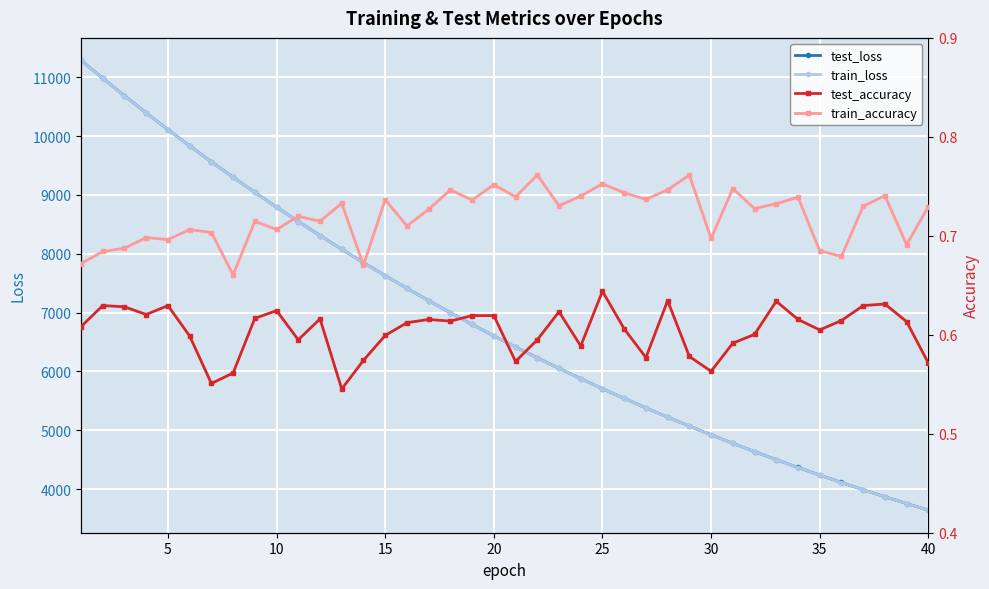

Reading right to left, what are all the values shown in this chart?

test_loss: 3642.0	3755.3	3870.3	3989.8	4112.9	4239.0	4367.8	4500.9	4637.6	4778.4	4922.9	5071.2	5224.0	5380.7	5541.8	5707.3	5877.5	6052.4	6231.3	6415.5	6604.8	6799.2	6998.4	7203.3	7413.3	7628.8	7850.0	8076.4	8309.4	8548.3	8793.0	9043.4	9299.8	9563.1	9833.5	10109.9	10394.5	10685.0	10982.8	11287.0
train_loss: 3641.5	3754.7	3869.9	3989.3	4112.3	4238.3	4367.2	4500.3	4637.1	4777.7	4922.4	5070.6	5223.4	5380.1	5541.2	5706.8	5876.8	6051.6	6230.6	6414.9	6604.1	6798.4	6997.7	7202.5	7412.6	7628.0	7849.4	8075.7	8308.7	8547.4	8792.1	9042.5	9299.3	9562.3	9832.6	10109.2	10393.4	10683.9	10981.6	11285.6
test_accuracy: 0.6	0.6	0.6	0.6	0.6	0.6	0.6	0.6	0.6	0.6	0.6	0.6	0.6	0.6	0.6	0.6	0.6	0.6	0.6	0.6	0.6	0.6	0.6	0.6	0.6	0.6	0.6	0.5	0.6	0.6	0.6	0.6	0.6	0.6	0.6	0.6	0.6	0.6	0.6	0.6
train_accuracy: 0.7	0.7	0.7	0.7	0.7	0.7	0.7	0.7	0.7	0.7	0.7	0.8	0.7	0.7	0.7	0.8	0.7	0.7	0.8	0.7	0.8	0.7	0.7	0.7	0.7	0.7	0.7	0.7	0.7	0.7	0.7	0.7	0.7	0.7	0.7	0.7	0.7	0.7	0.7	0.7